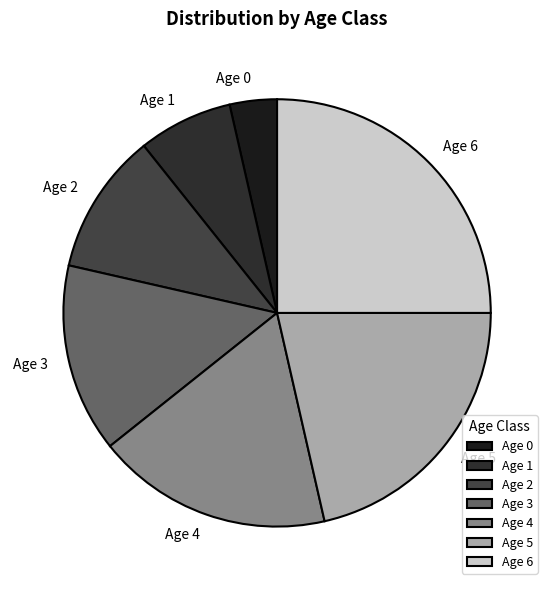

What is the smallest slice in the pie chart?

Age 0